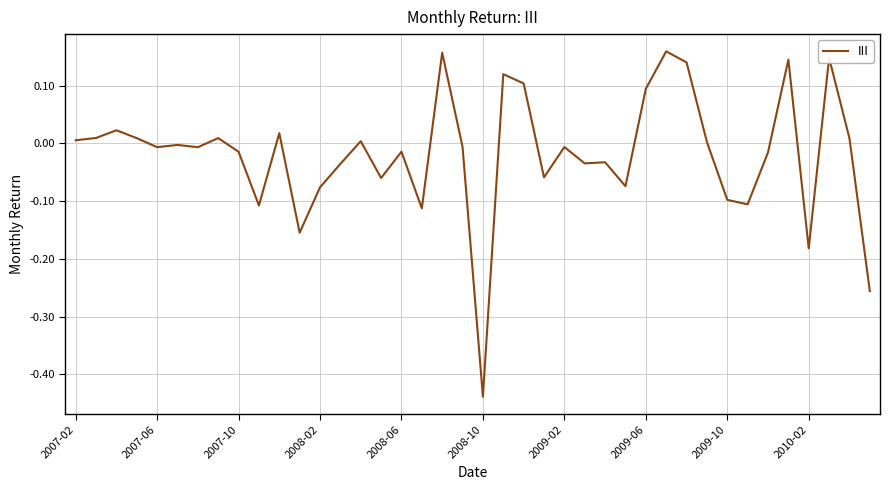

What is the greatest value displayed?

0.2